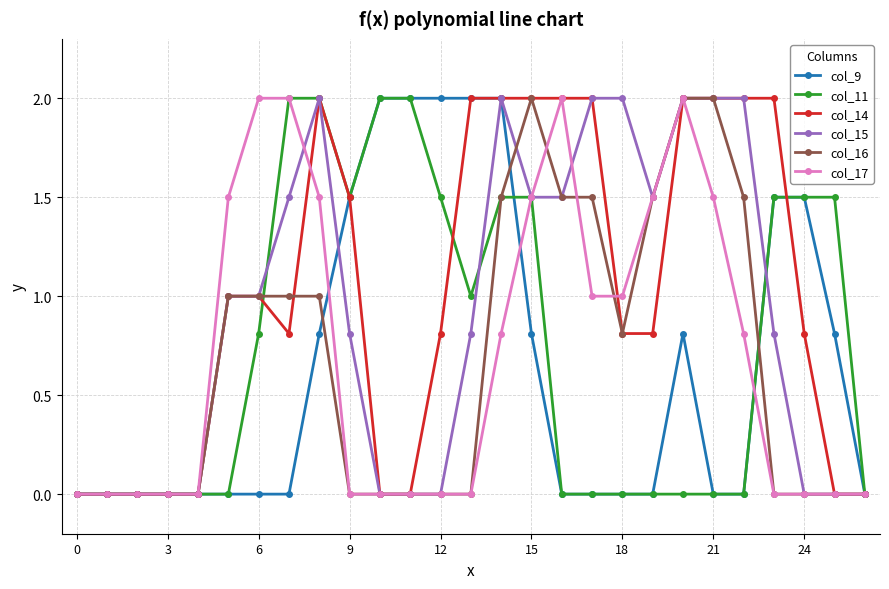

What is the maximum value shown in the chart?

2.0